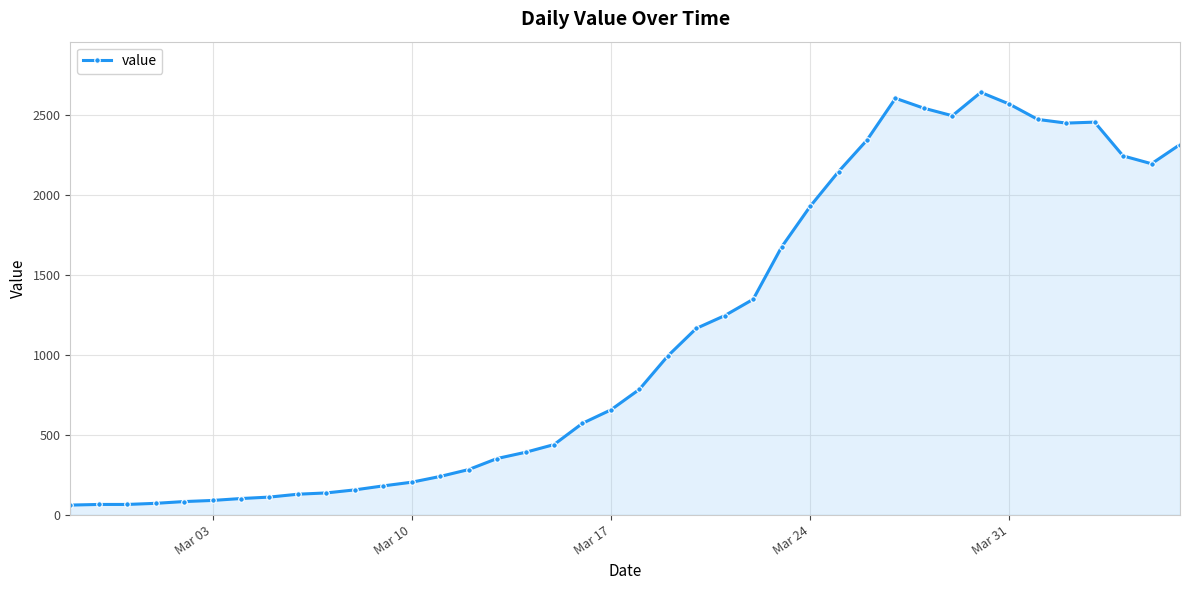

What is the difference between the second highest and second lowest values?

2538